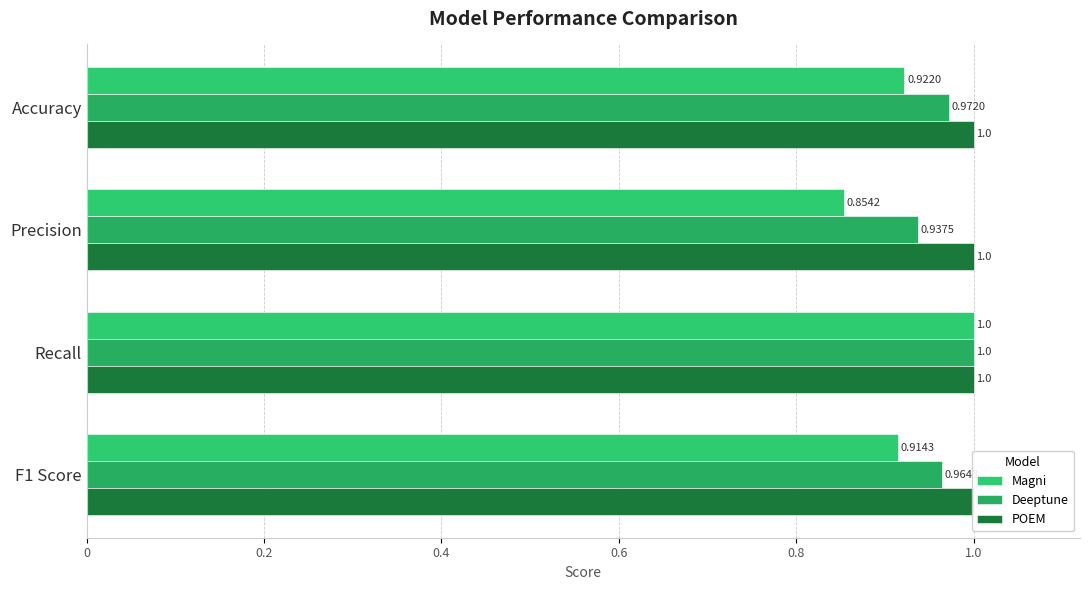

True or false: POEM has a value of 0.1 at 0.

False